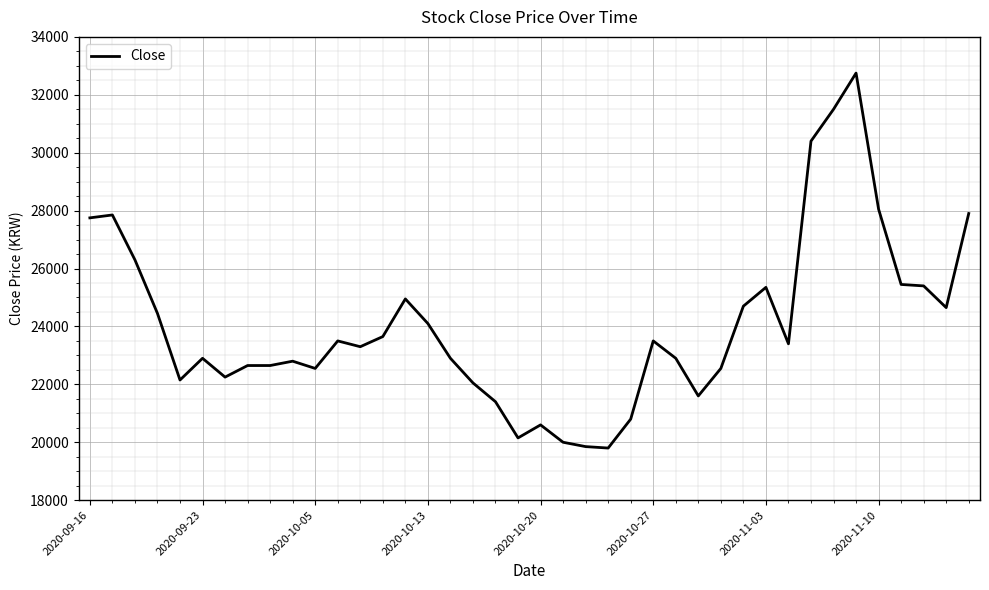

What is the smallest value displayed?

19800